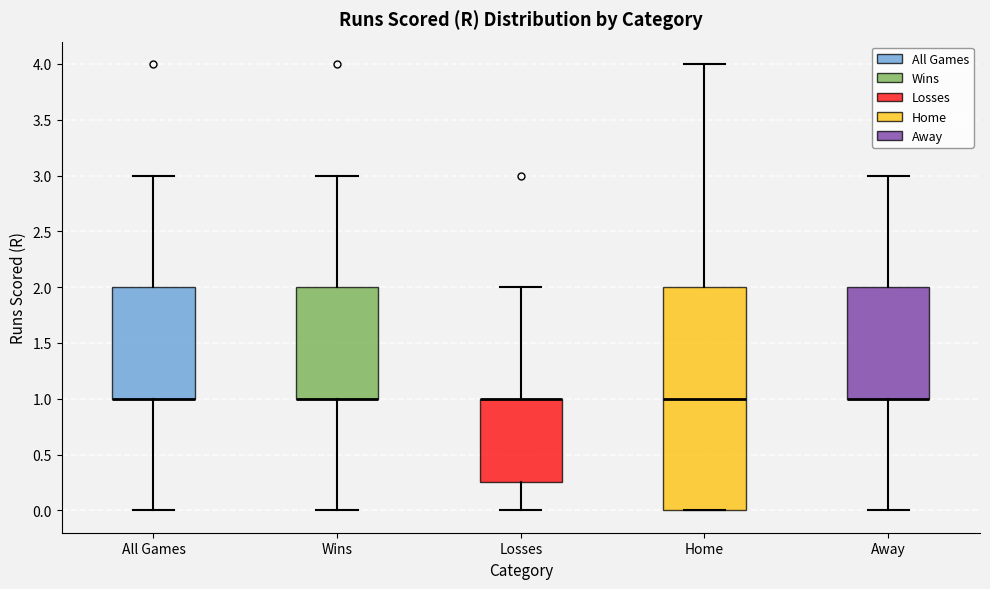

Which box is the tallest, from its lower edge to its upper edge?

Home